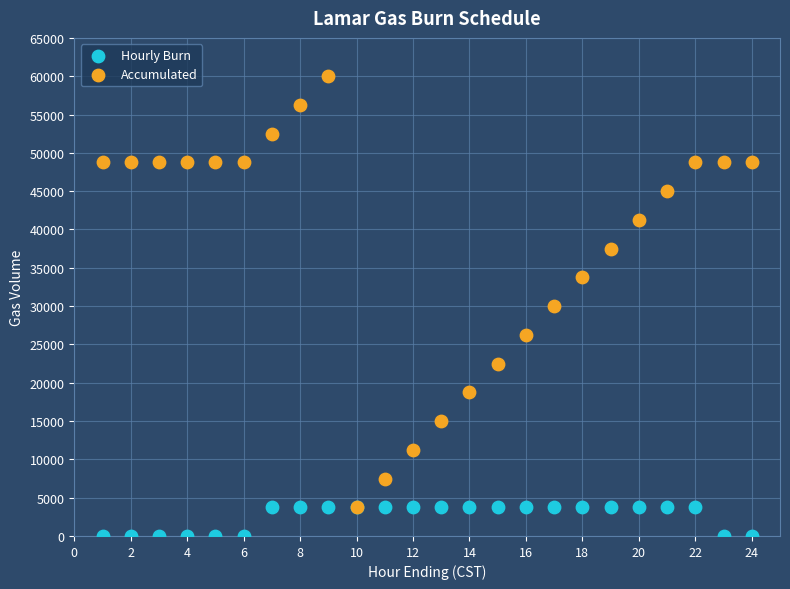

What are all the series names shown in the legend?

Hourly Burn, Accumulated